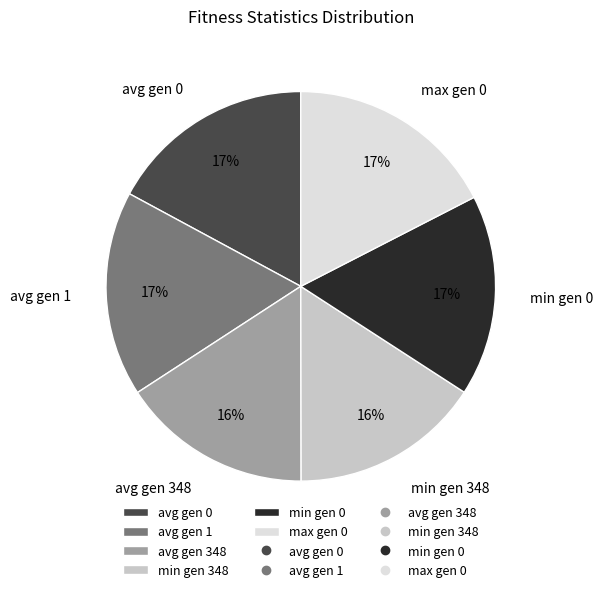

How many slices are in this pie chart?

6